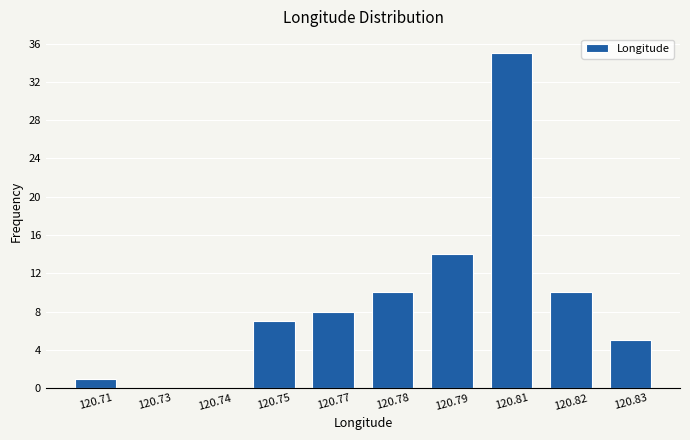

Reading left to right, extract all data points from this chart.

120.71=1	120.73=0	120.74=0	120.75=7	120.77=8	120.78=10	120.79=14	120.81=35	120.82=10	120.83=5